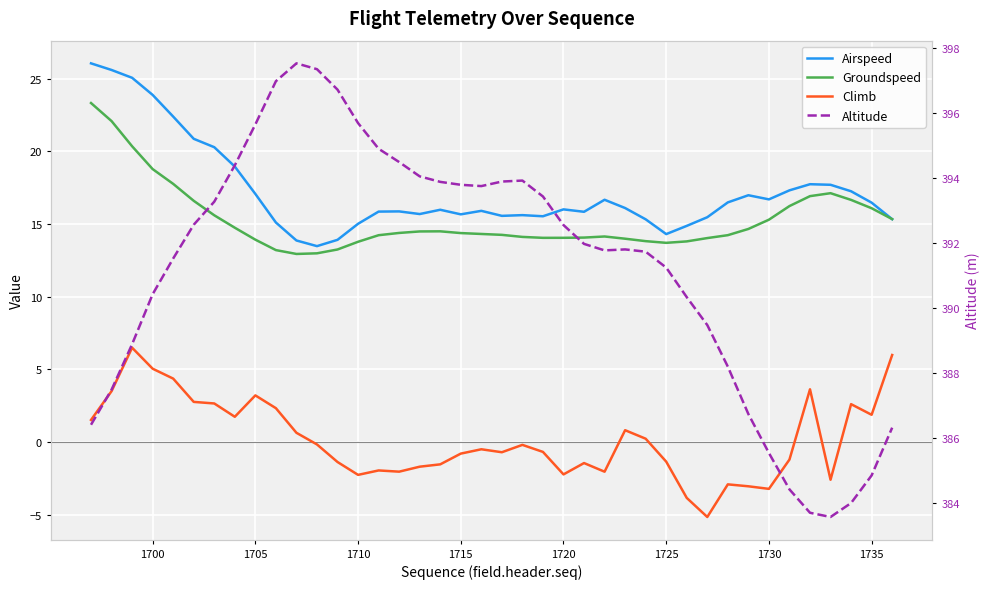

How many values in Climb are below zero?

23